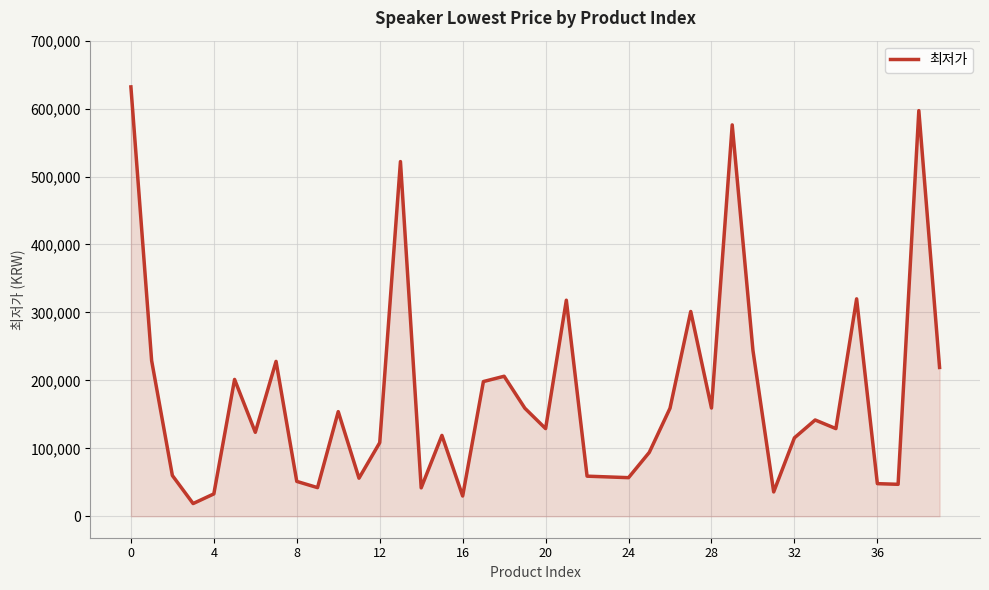

What is the maximum value shown in the chart?

631950